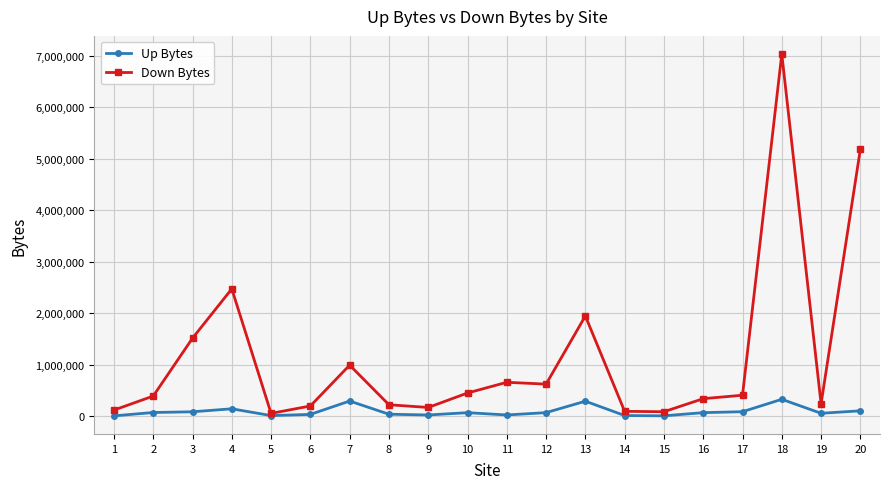

What is the approximate value of Down Bytes at 18, to the nearest 10?

7032510